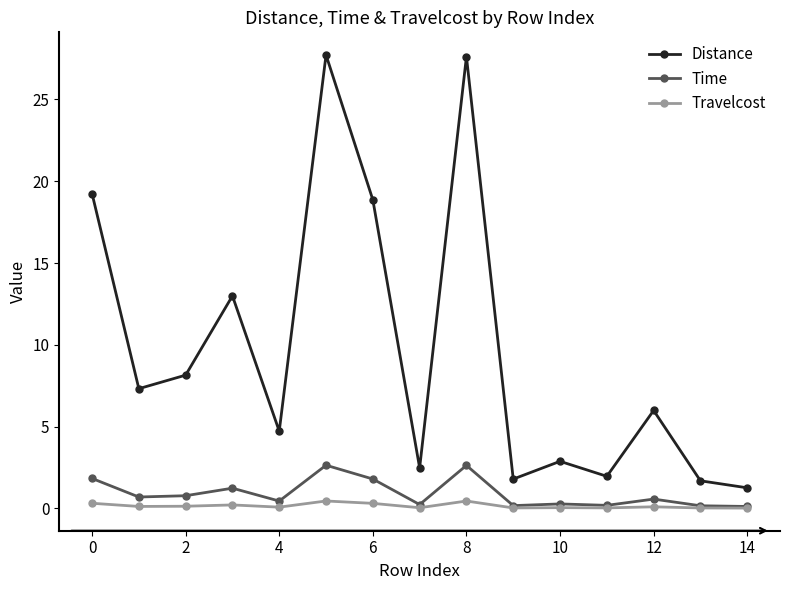

What is the sum of all Distance values?

144.7